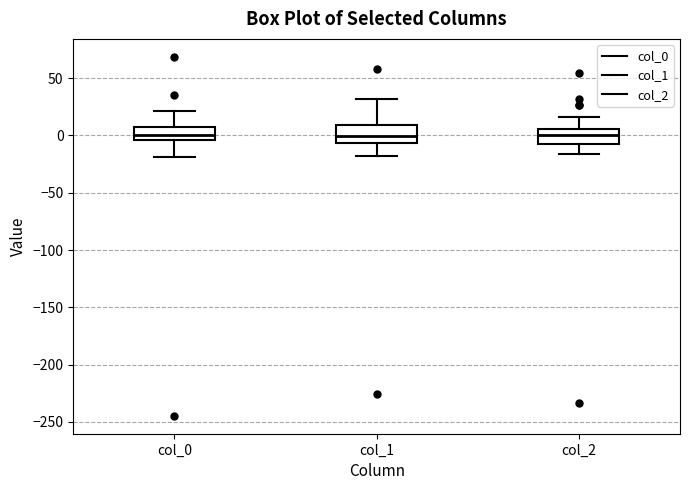

Where is the upper edge of the box for col_2 on the y-axis? The values are not printed on the chart, so give them approximately, as read against the axis.

5